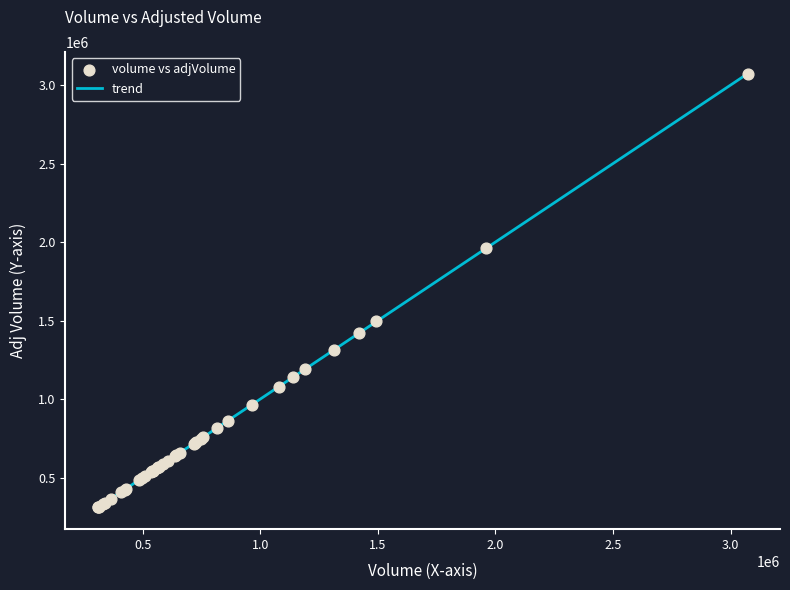

What is the maximum value shown in the chart?

3071800.0